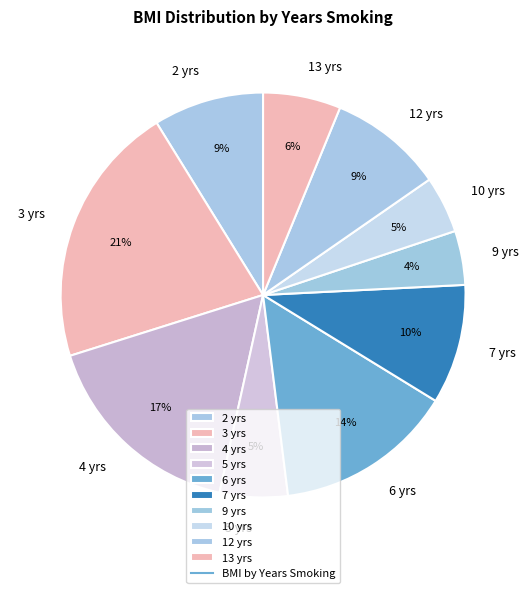

Which has a higher value, 2 yrs or 13 yrs?

2 yrs